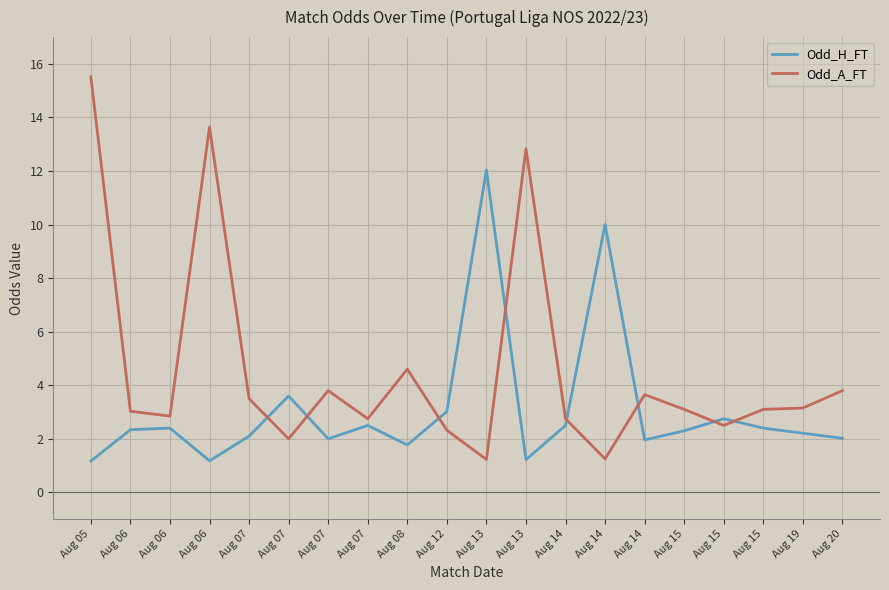

How many times do Odd_A_FT and Odd_H_FT cross each other?

8